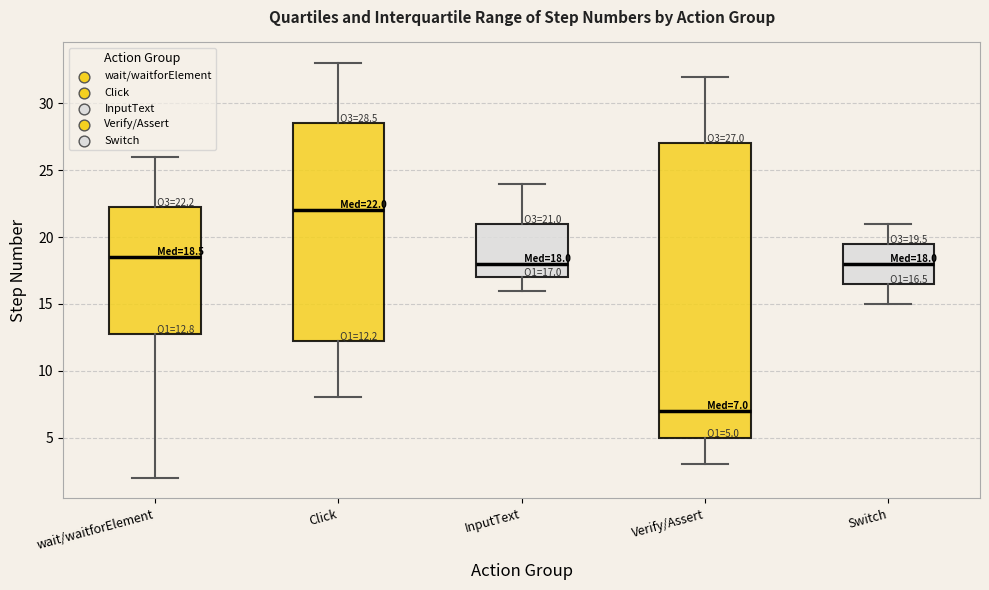

Comparing the boxes themselves (not the whiskers), which one is the tallest?

Verify/Assert